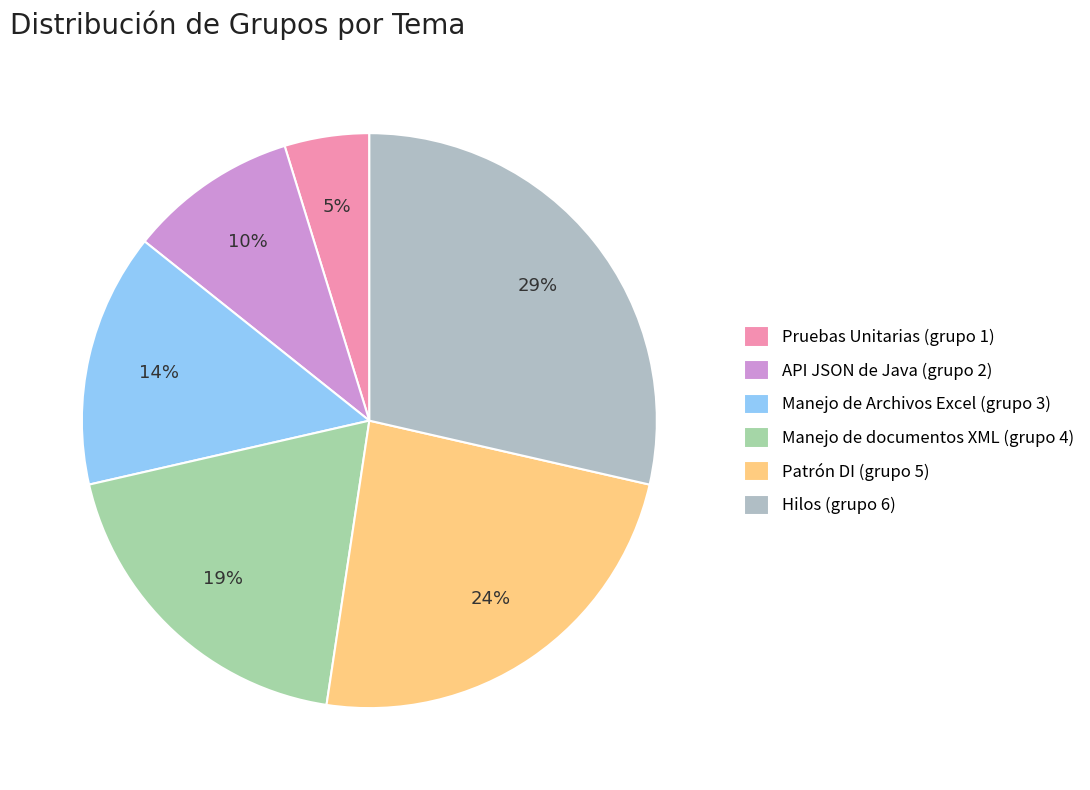

The Pruebas Unitarias slice represents 5% of the pie. True or false?

True